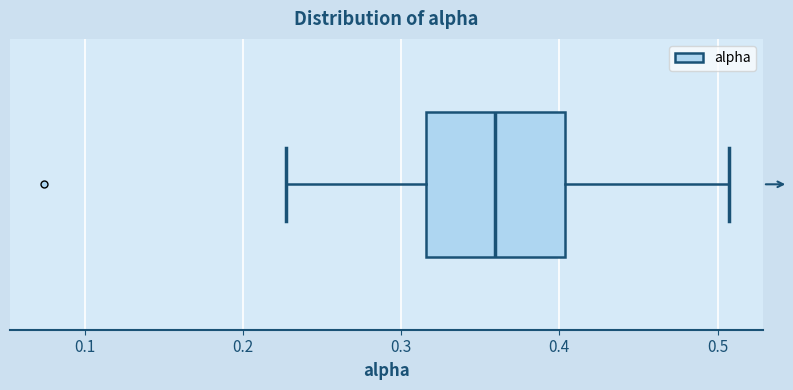

Transcribe this box plot: give where the median line is, the range the box spans, and where the two whiskers end, as read against the x-axis. The values are not printed on the chart, so give them approximately, as read against the axis.

median 0.36, box 0.32 to 0.40, whiskers 0.23 to 0.51